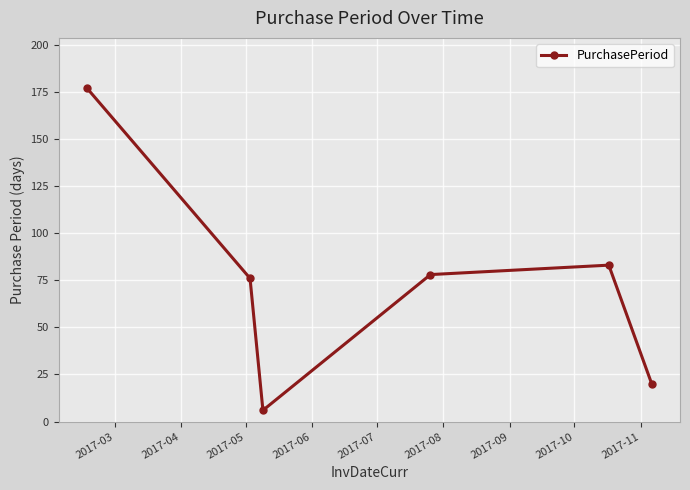

What is the minimum value shown in the chart?

6